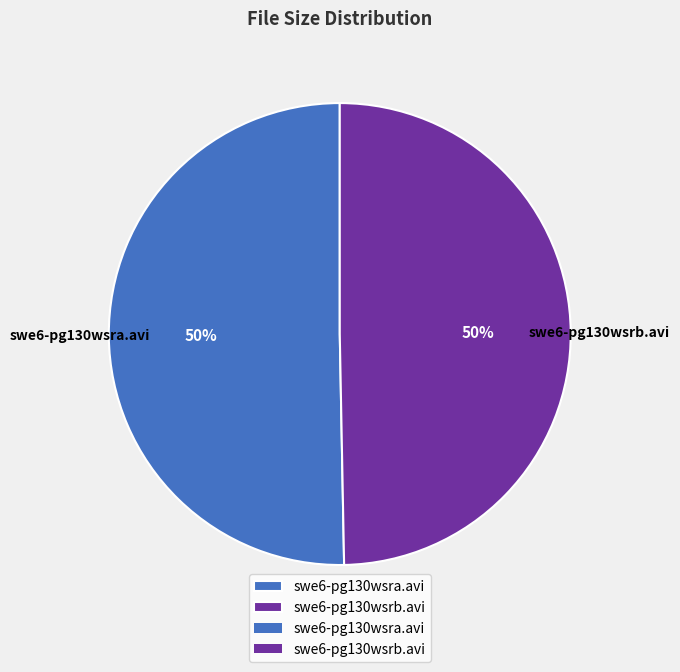

True or false: swe6-pg130wsrb.avi accounts for 60% of the total.

False